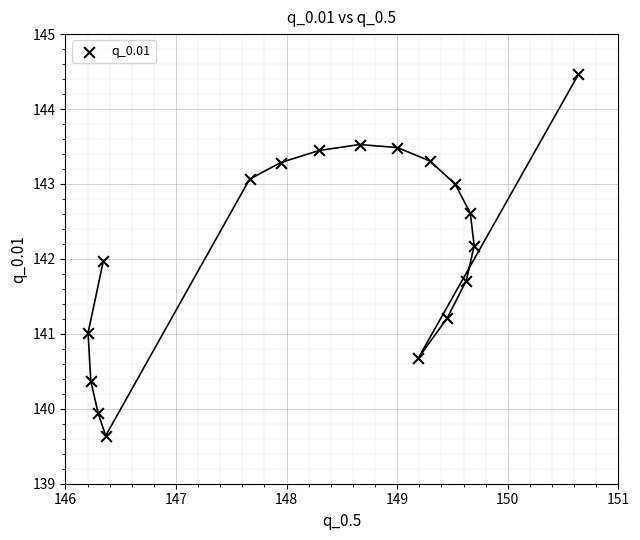

What is the range of Y values (max minus min)?

4.8